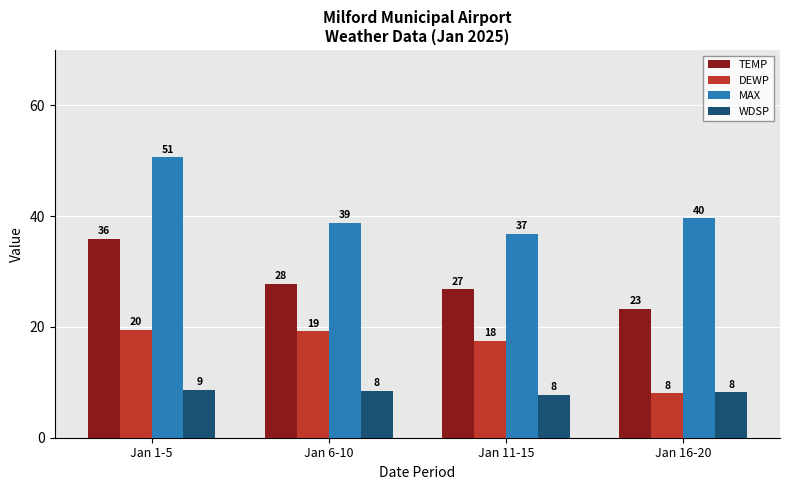

How many bars are there in total?

16